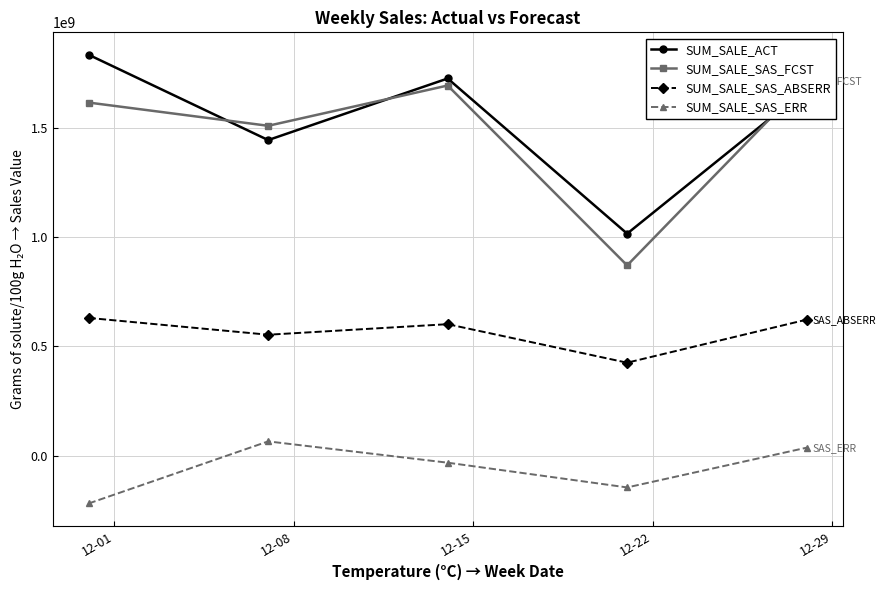

What is the sum of all SUM_SALE_SAS_ERR values?

-293956925.5